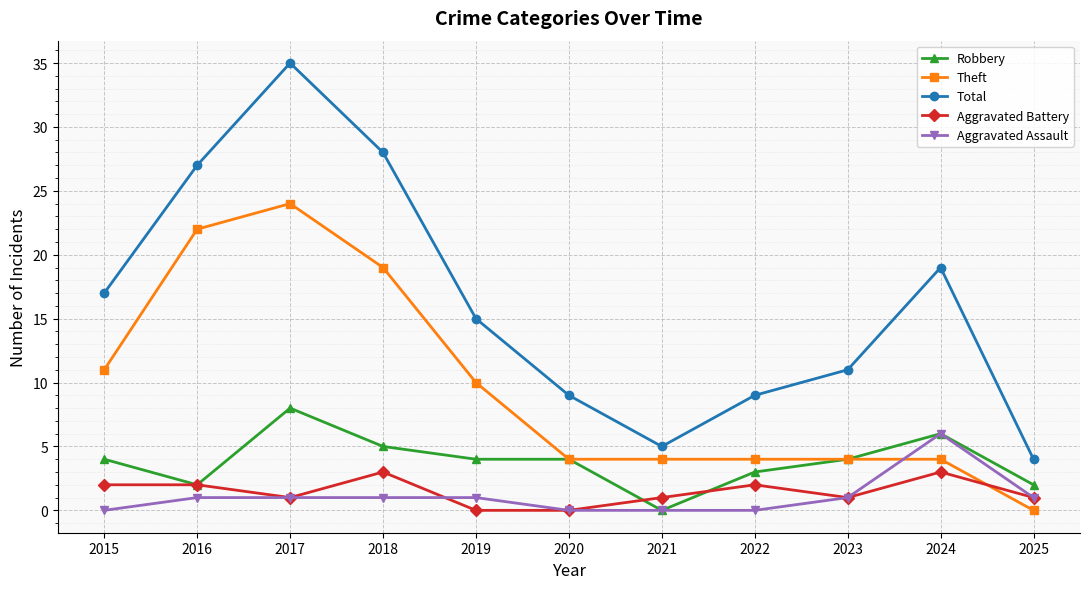

Does the chart have visible grid lines?

Yes